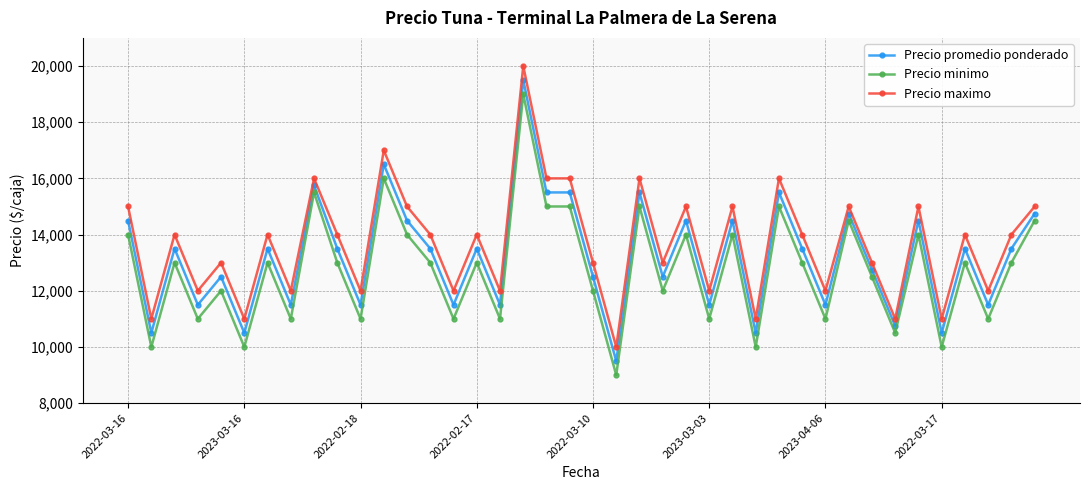

Reading left to right, transcribe all the data shown in this chart.

Precio promedio ponderado: 14500	10500	13500	11500	12500	10500	13500	11500	15750	13500	11500	16500	14500	13500	11500	13500	11500	19500	15500	15500	12500	9500	15500	12500	14500	11500	14500	10500	15500	13500	11500	14750	12750	10750	14500	10500	13500	11500	13500	14750
Precio minimo: 14000	10000	13000	11000	12000	10000	13000	11000	15500	13000	11000	16000	14000	13000	11000	13000	11000	19000	15000	15000	12000	9000	15000	12000	14000	11000	14000	10000	15000	13000	11000	14500	12500	10500	14000	10000	13000	11000	13000	14500
Precio maximo: 15000	11000	14000	12000	13000	11000	14000	12000	16000	14000	12000	17000	15000	14000	12000	14000	12000	20000	16000	16000	13000	10000	16000	13000	15000	12000	15000	11000	16000	14000	12000	15000	13000	11000	15000	11000	14000	12000	14000	15000